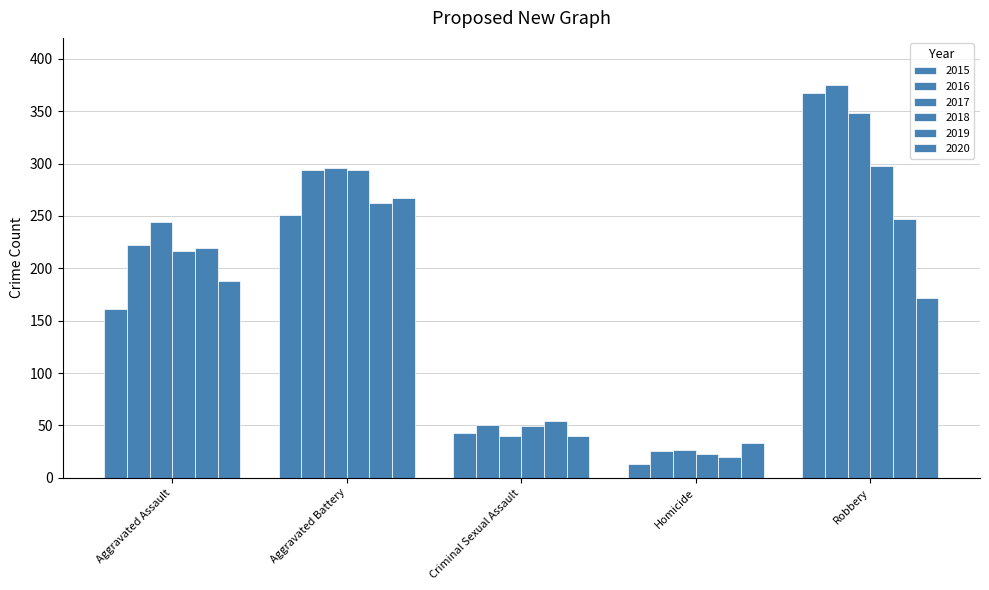

What is the difference between the maximum and minimum values in the 2017 series?

321